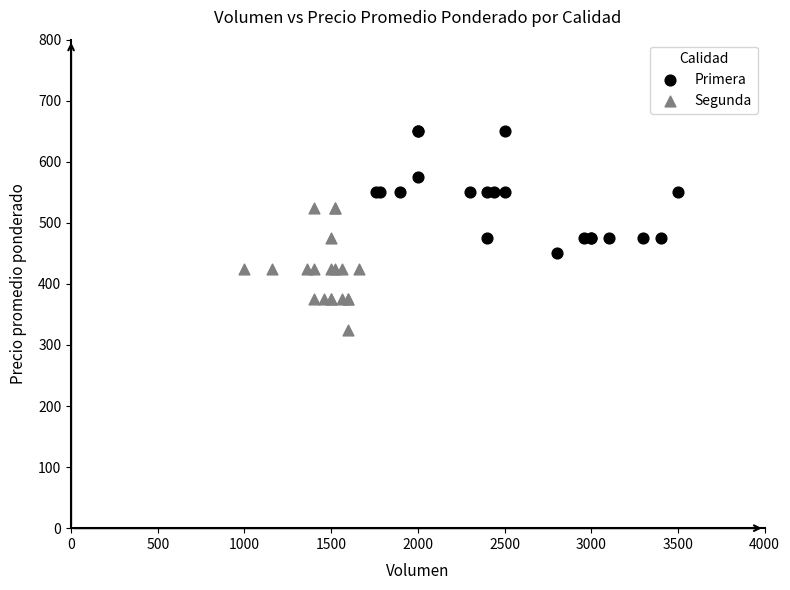

Which series reaches the maximum Y coordinate?

Primera